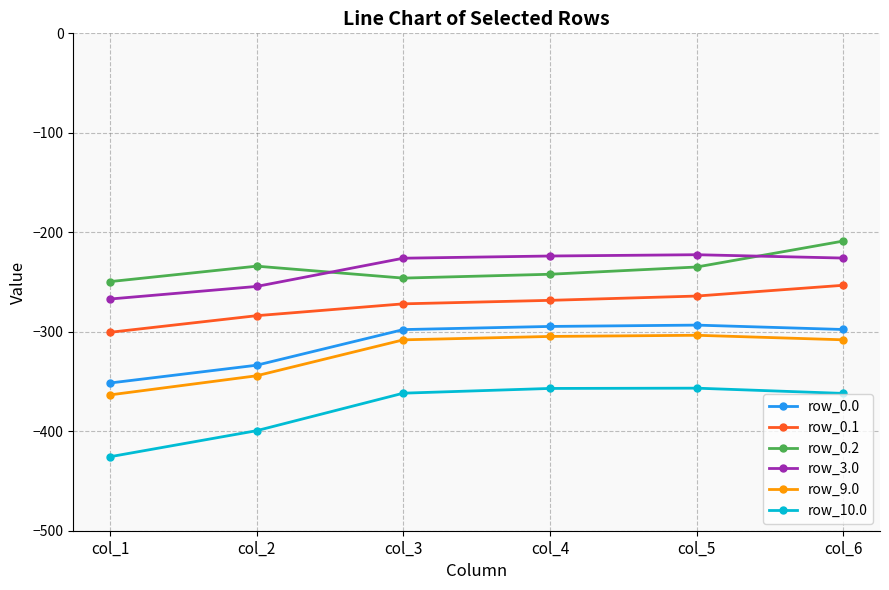

Which category has the lowest value in the row_3.0 series?

col_1